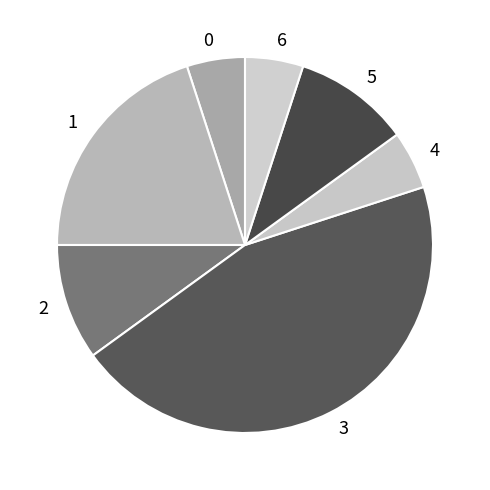

Between 1 and 5, which is larger?

1